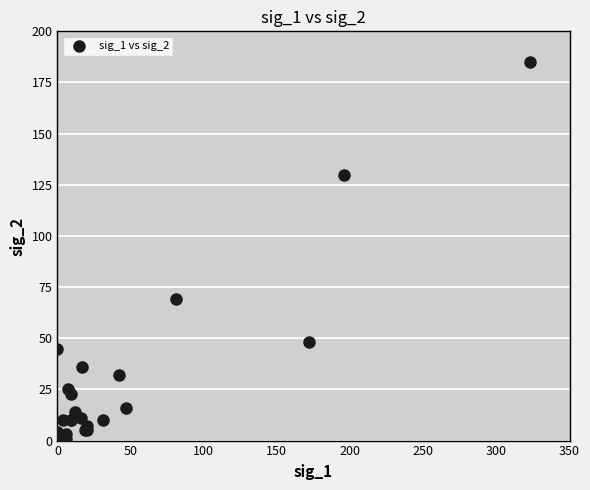

What Y value in the scatter plot is closest to 92?

69